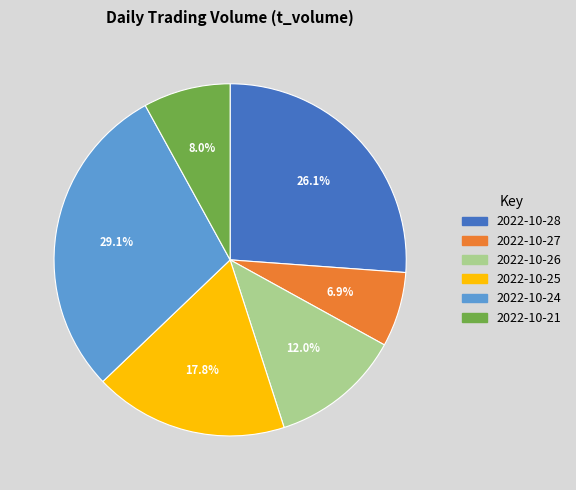

Between 2022-10-25 and 2022-10-27, which is larger?

2022-10-25